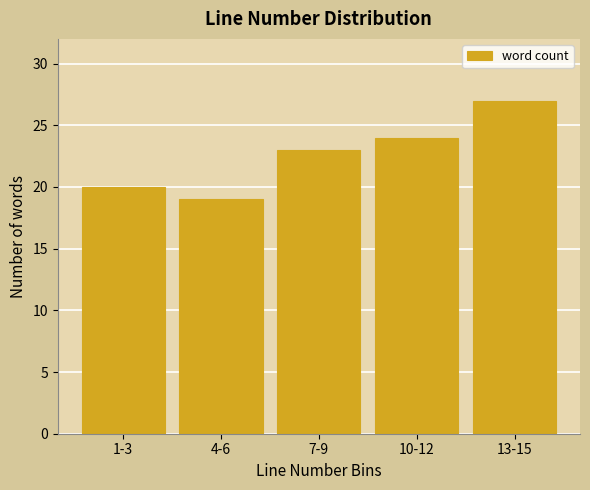

Reading right to left, what are all the values shown in this chart?

27	24	23	19	20